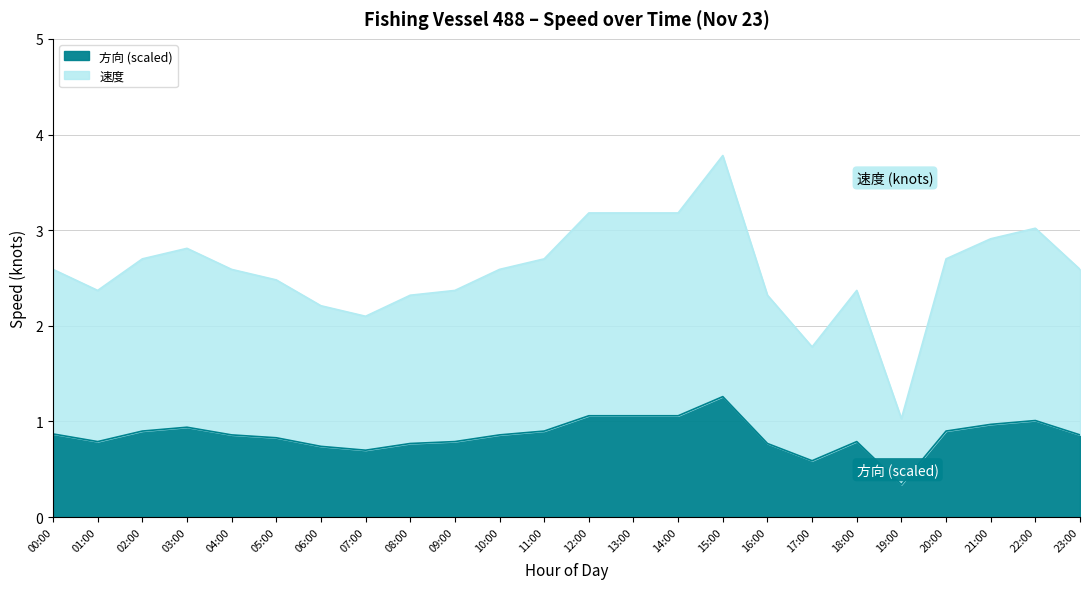

True or false: 速度 and 方向 cross at least once.

False